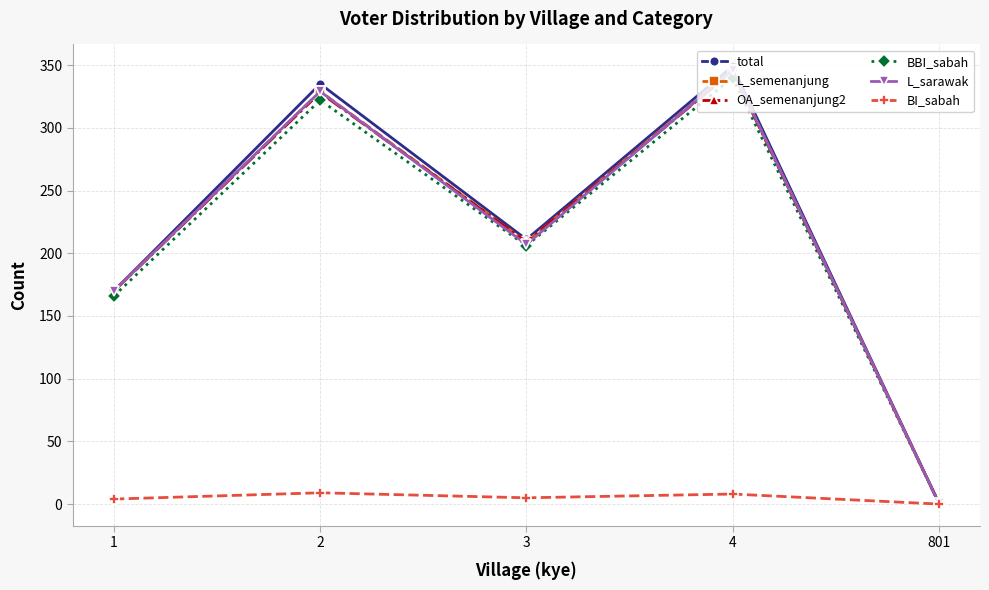

Which series changed the most between 4 and 801?

total